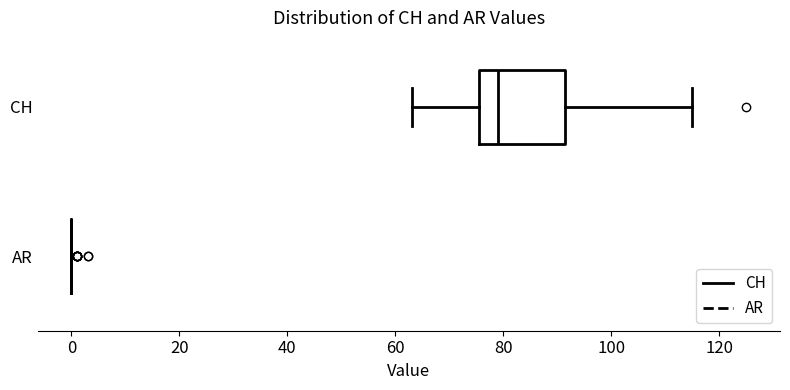

Where is the left edge of the box for CH on the x-axis? The values are not printed on the chart, so give them approximately, as read against the axis.

76